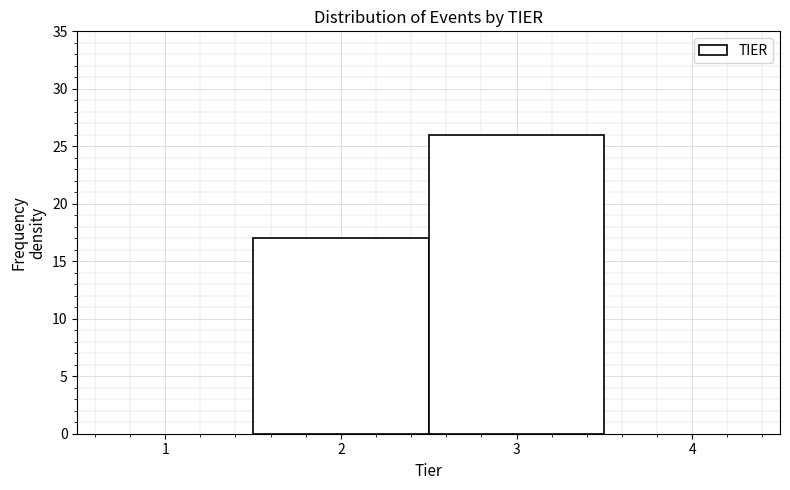

Reading left to right, list every bar in this chart as the range it spans on the x-axis followed by its height. The values are not printed on the chart, so give them approximately, as read against the axis.

1.5 to 2.5: 17
2.5 to 3.5: 26